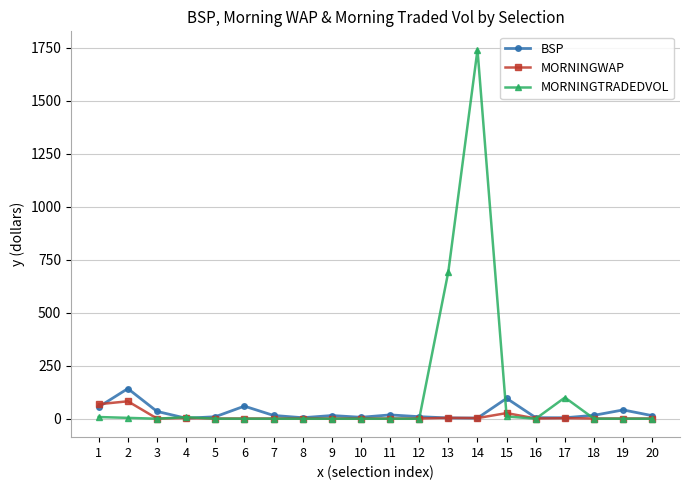

What are all the series names shown in the legend?

BSP, MORNINGWAP, MORNINGTRADEDVOL